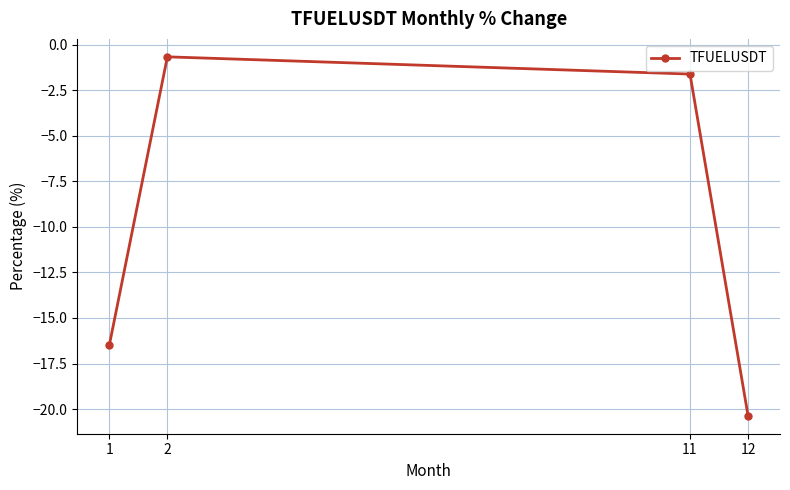

Reading left to right, extract all data points from this chart.

-16.5	-0.7	-1.6	-20.4